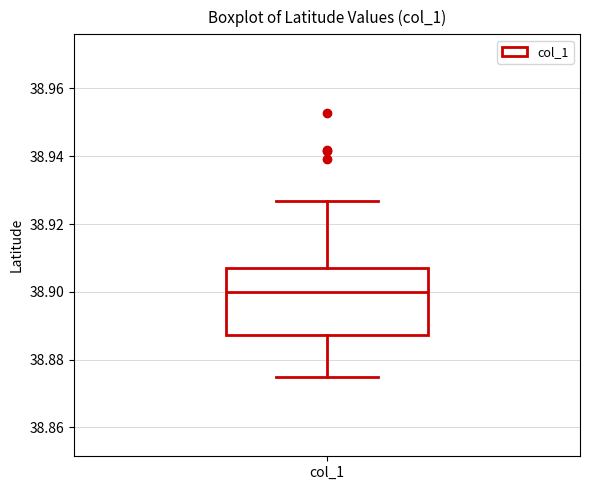

Where does the median line of the box for col_1 sit on the y-axis? The values are not printed on the chart, so give them approximately, as read against the axis.

38.900